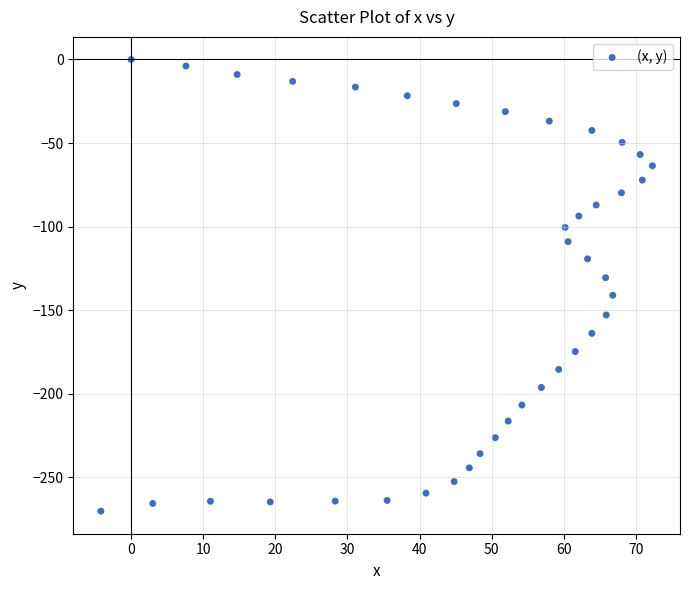

What is the range of Y values (max minus min)?

270.3